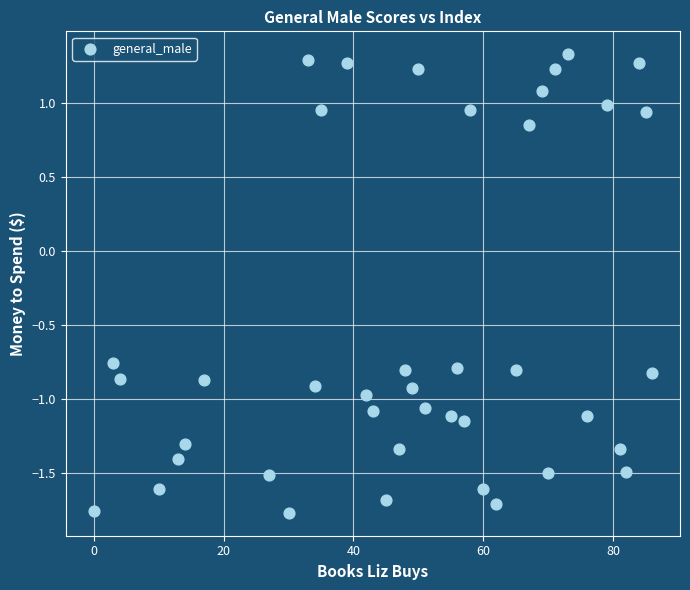

What is the range of Y values (max minus min)?

3.1